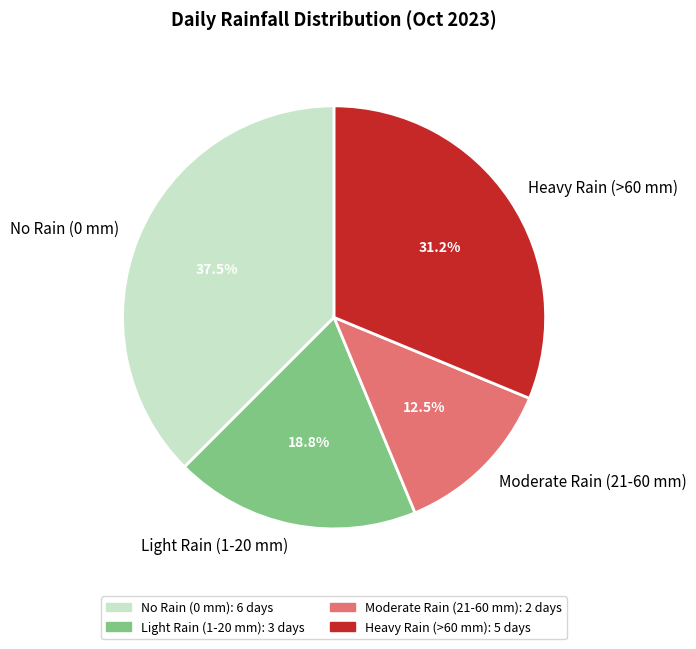

Between Light Rain (1-20 mm) and No Rain (0 mm), which is larger?

No Rain (0 mm)